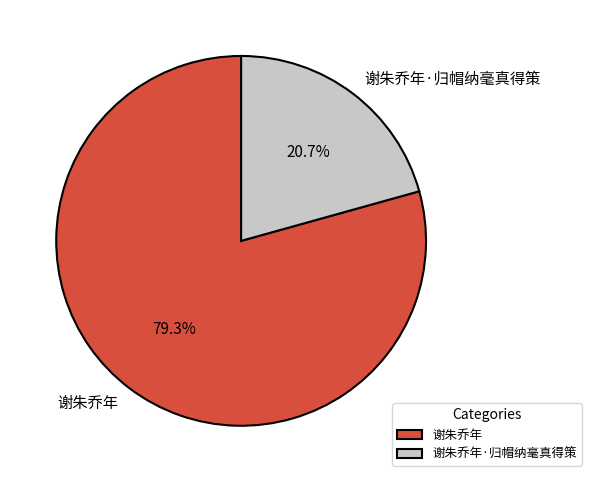

Between 谢朱乔年·归帽纳毫真得策 and 谢朱乔年, which is larger?

谢朱乔年